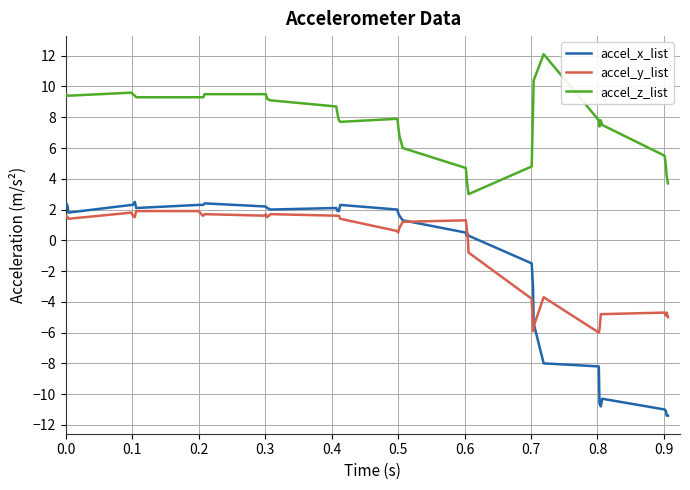

True or false: accel_z_list and accel_x_list cross at least once.

False